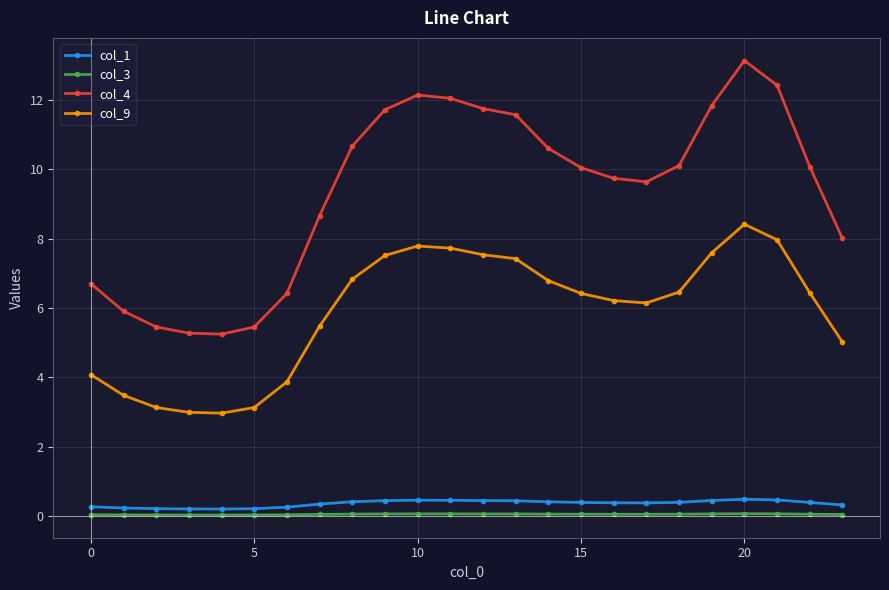

What is the sum of all col_9 values?

141.5